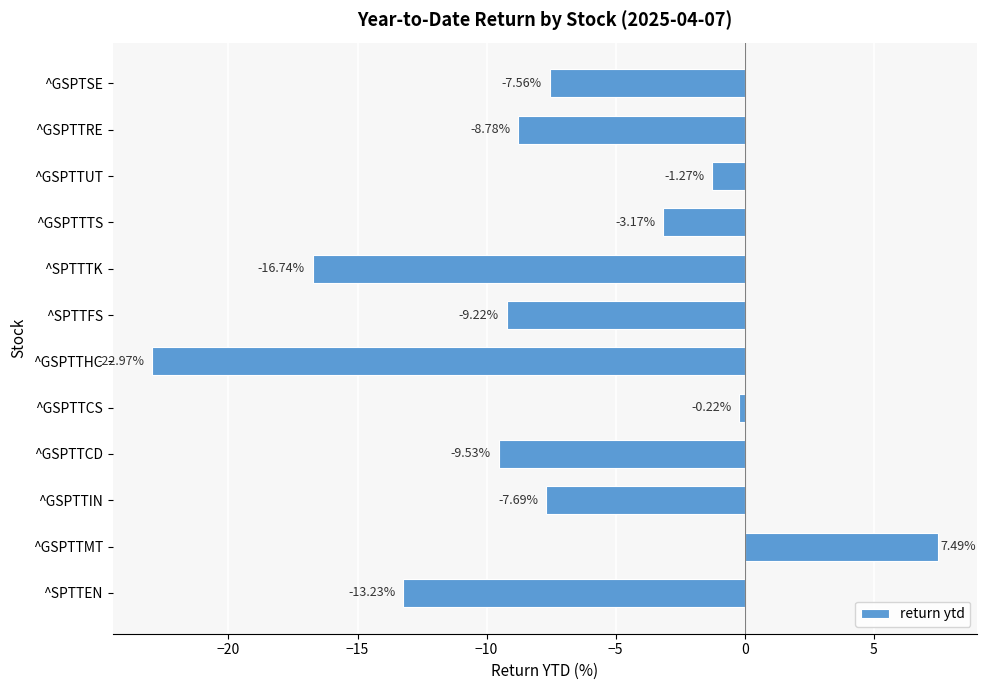

List the labels in order of value, largest first.

^GSPTTMT, ^GSPTTCS, ^GSPTTUT, ^GSPTTTS, ^GSPTSE, ^GSPTTIN, ^GSPTTRE, ^SPTTFS, ^GSPTTCD, ^SPTTEN, ^SPTTTK, ^GSPTTHC